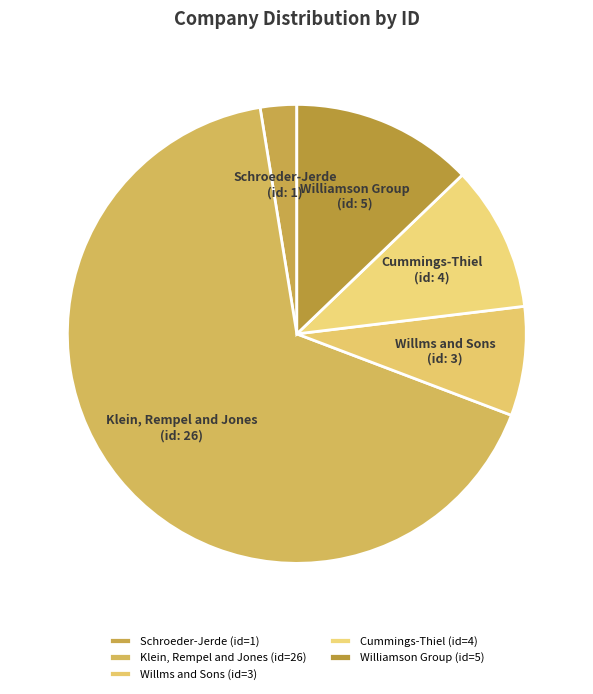

Does Klein, Rempel and Jones represent more than half of the total?

Yes